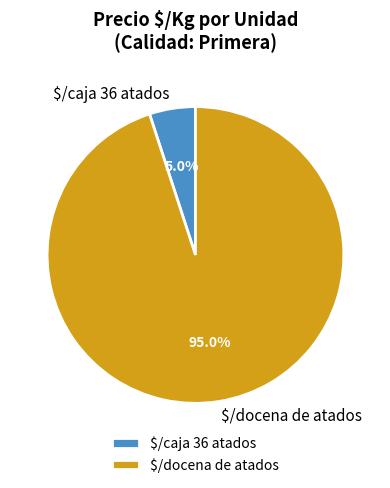

What is the largest slice in the pie chart?

$/docena de atados